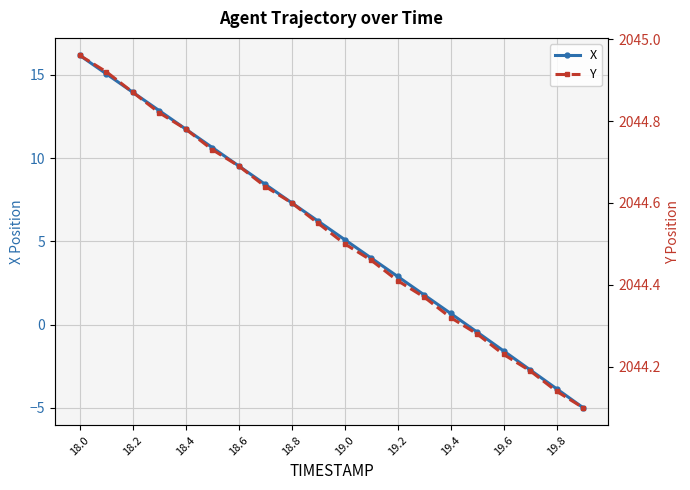

The value of X at 19.0 is 5.1. True or false?

True